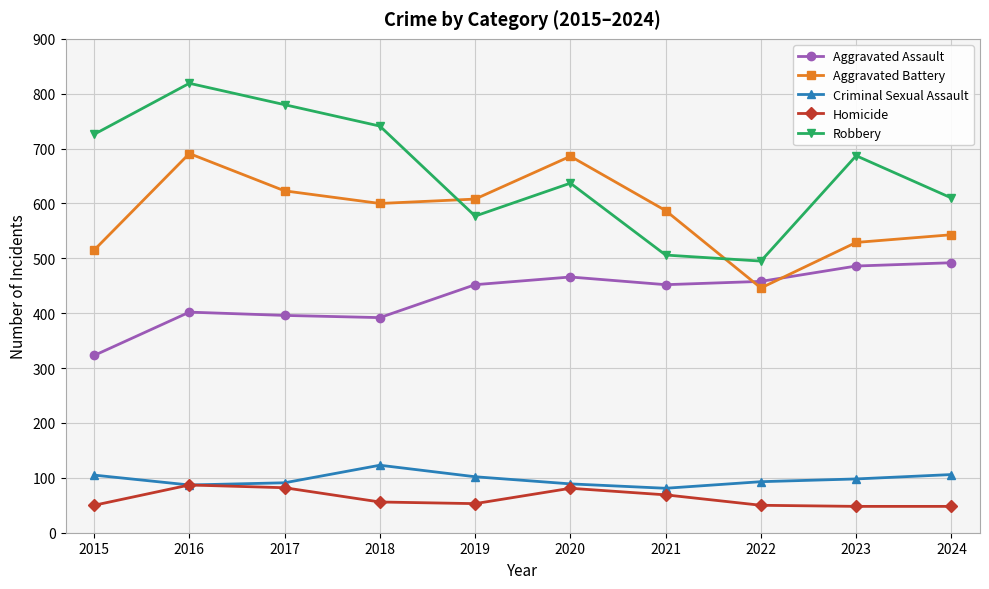

Rank the series at 2015 from lowest to highest value.

Homicide, Criminal Sexual Assault, Aggravated Assault, Aggravated Battery, Robbery